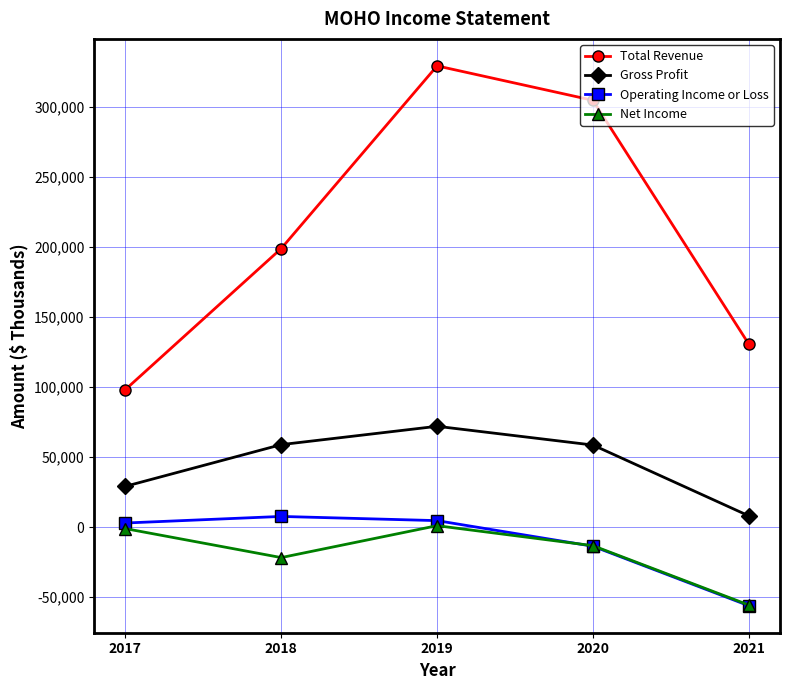

What is the difference between the maximum and minimum values in the Gross Profit series?

64000